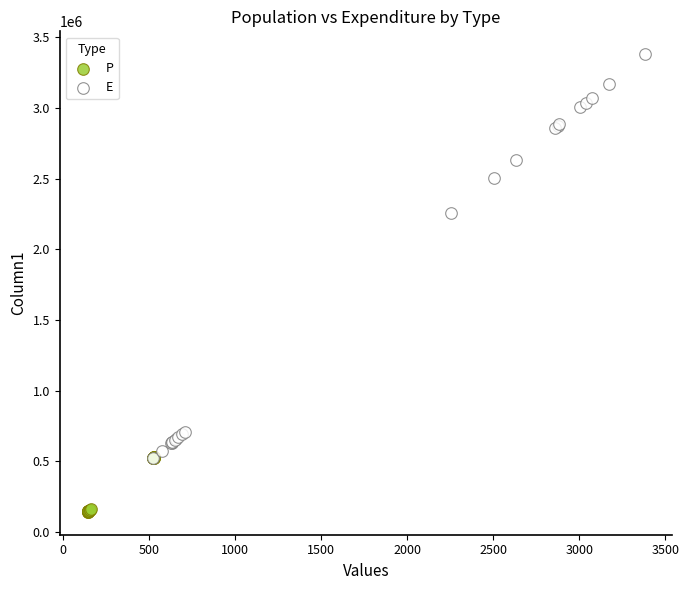

Which series has the largest Y range (max minus min)?

E